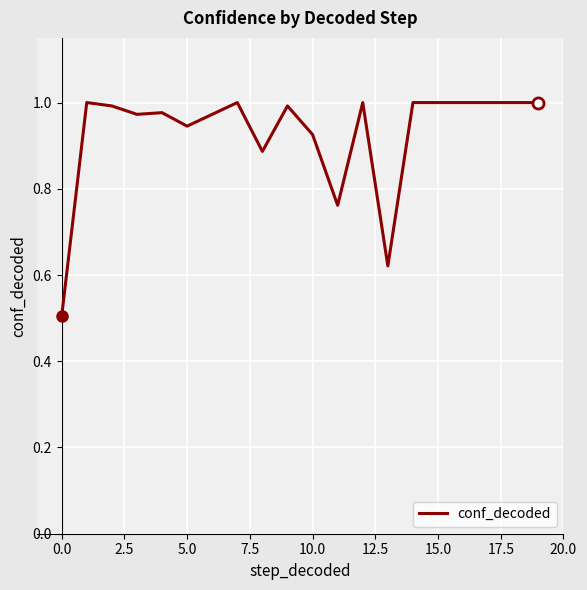

What is the difference between the maximum and minimum values?

0.5